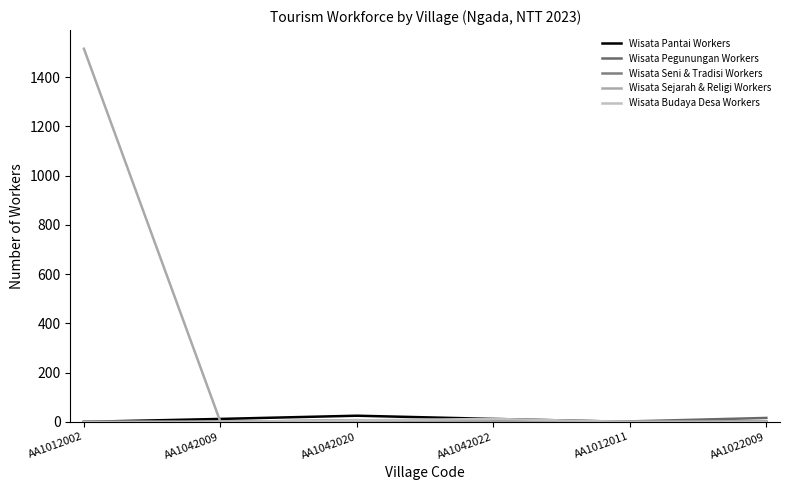

What is the total value across all series at AA1042009?

12